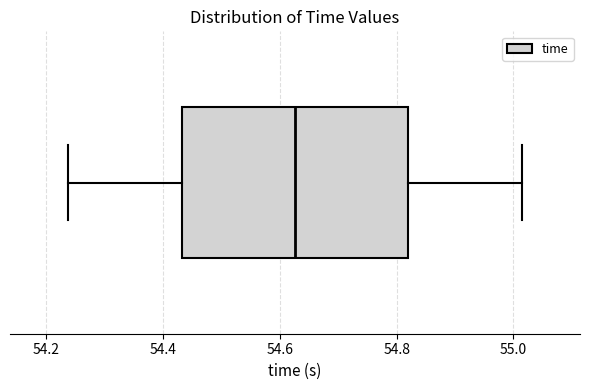

Transcribe this box plot: give where the median line is, the range the box spans, and where the two whiskers end, as read against the x-axis. The values are not printed on the chart, so give them approximately, as read against the axis.

median 54.62, box 54.44 to 54.82, whiskers 54.24 to 55.02